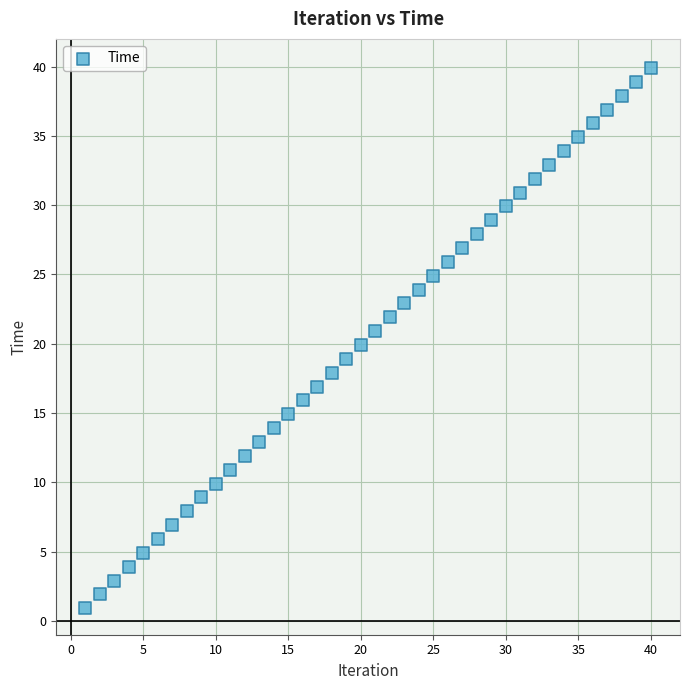

What is the range of X values (max minus min)?

39.0